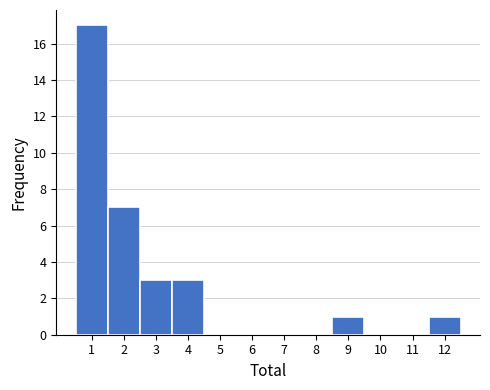

What is the height of the bar covering 8.5 to 9.5 on the x-axis? The values are not printed on the chart, so give them approximately, as read against the axis.

1